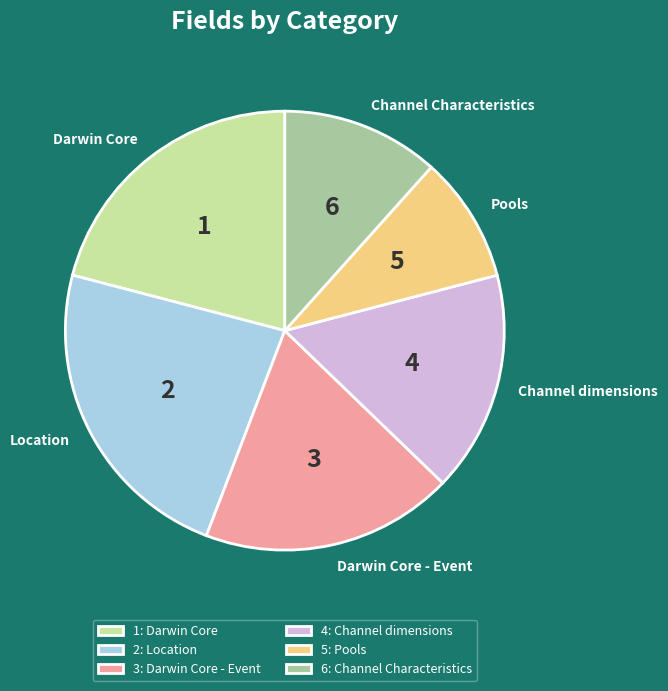

Combined, do Darwin Core - Event and Pools account for over 50%?

No